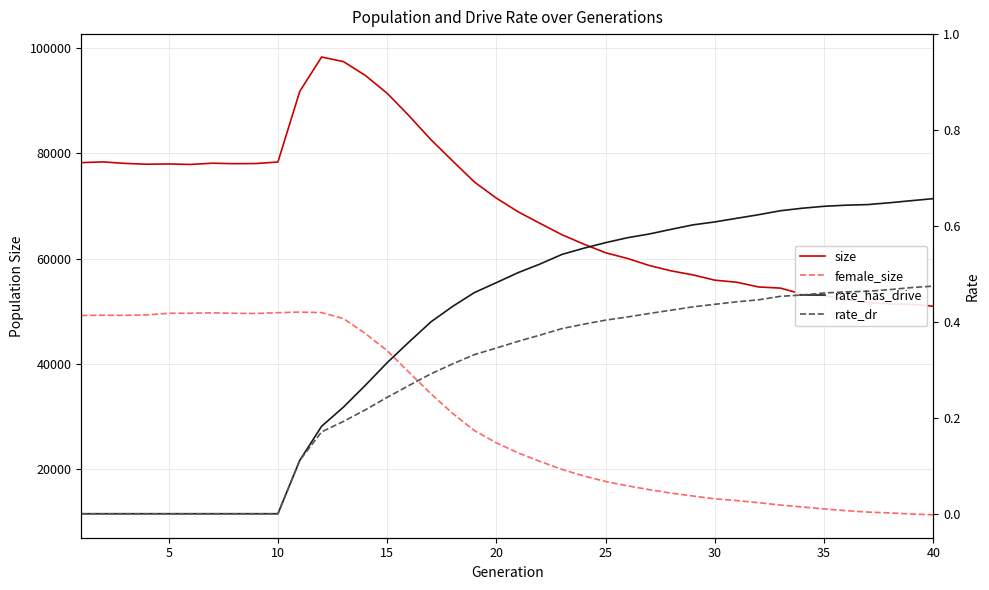

Does the chart display data point markers on the line(s)?

No